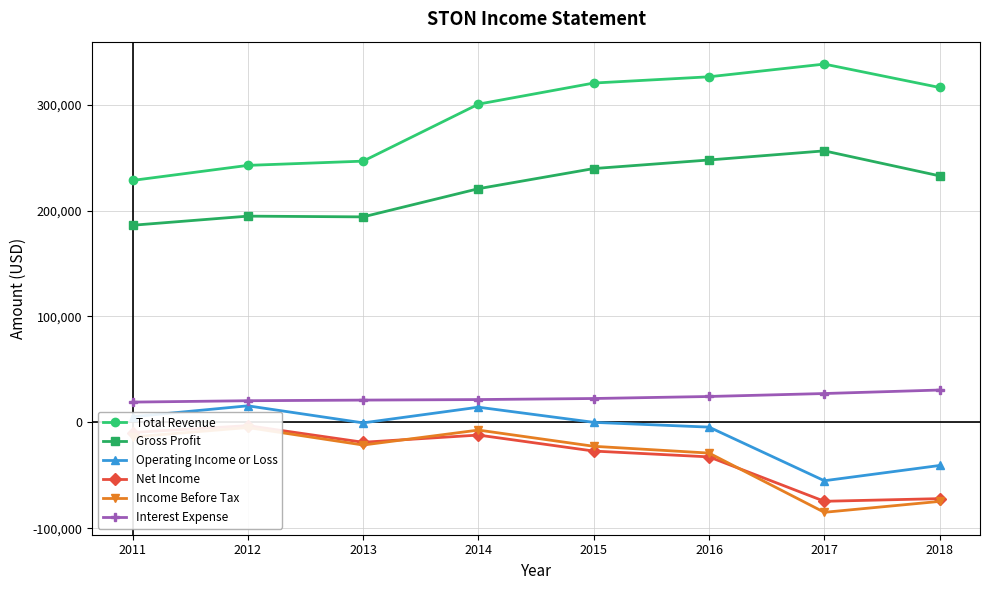

Which series has the widest spread of values?

Total Revenue